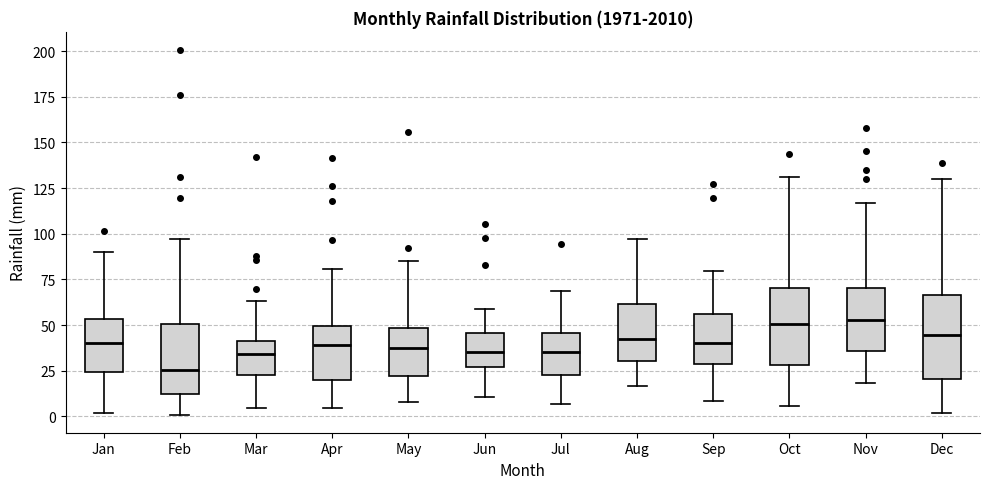

Which box's median line is the lowest?

Feb